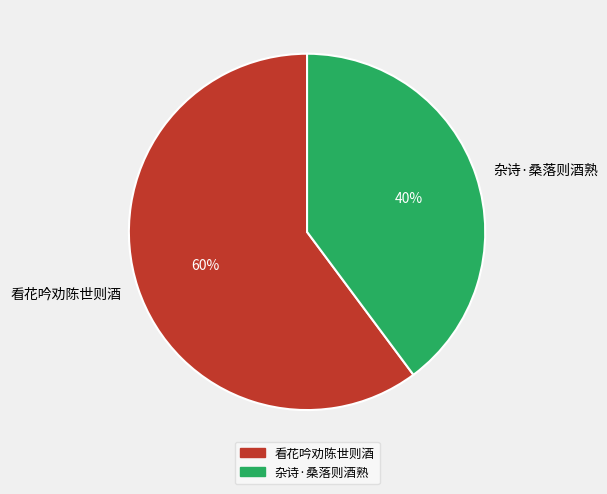

What is the majority slice?

看花吟劝陈世则酒